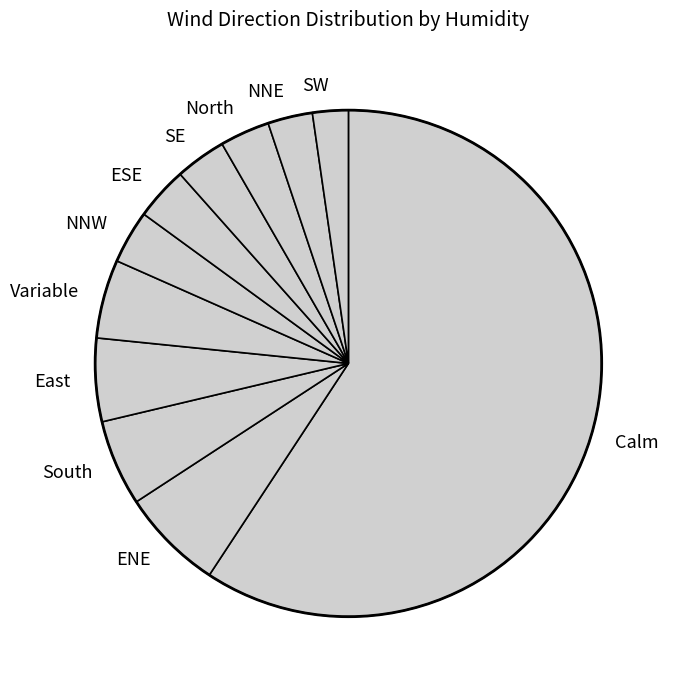

True or false: Calm accounts for 68% of the total.

False